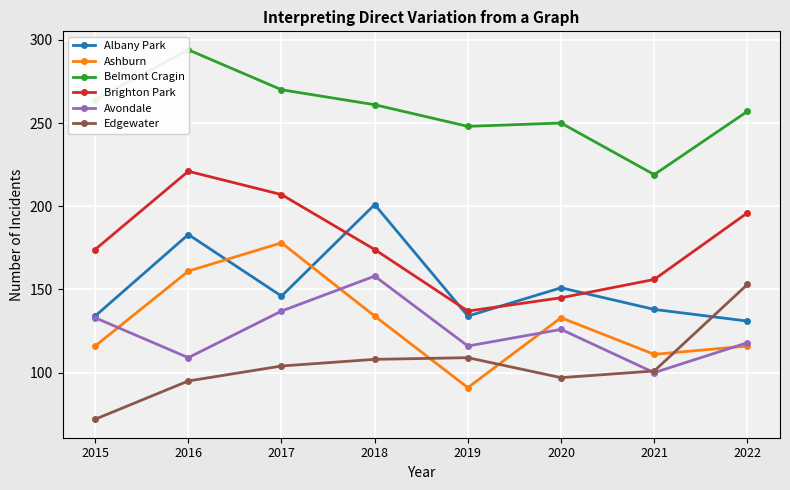

Where do Edgewater and Ashburn first cross each other?

2018 and 2019